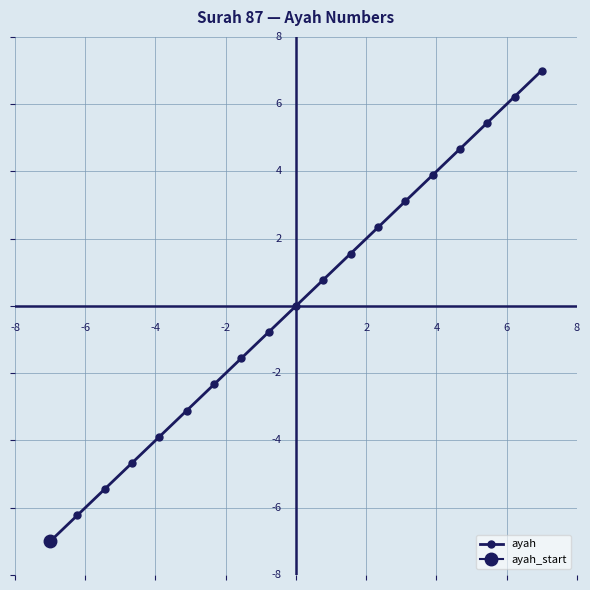

The chart shows a value of -6.5 at 3. True or false?

False